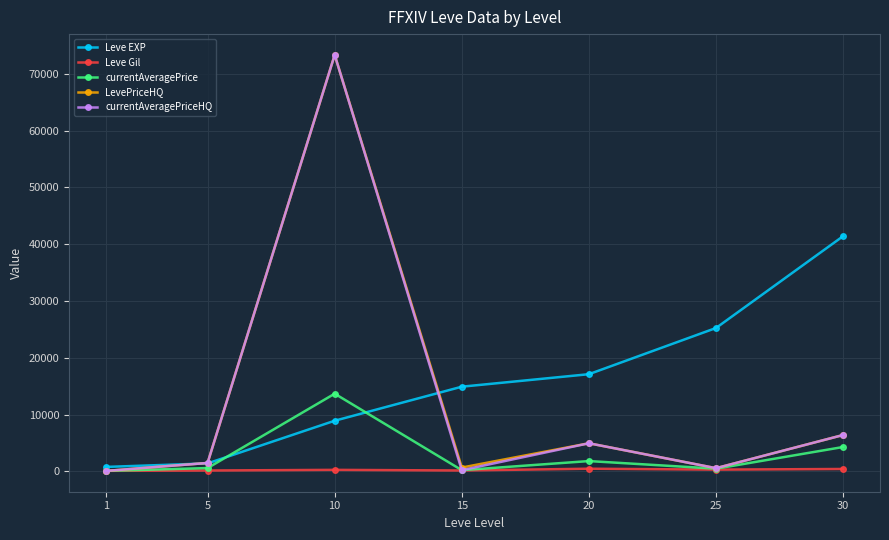

Which series changed the most between 1 and 25?

Leve EXP